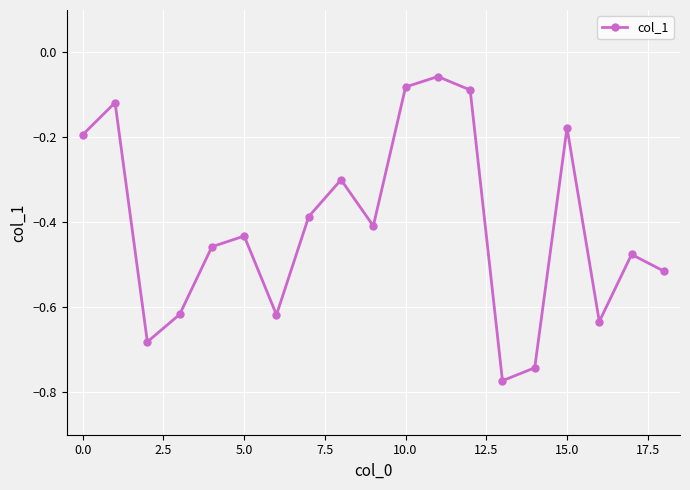

How many series are shown in this chart?

1